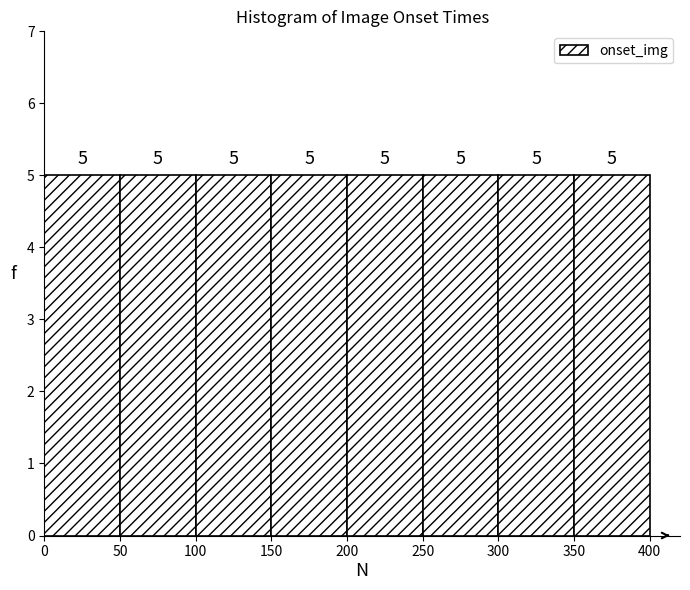

Reading left to right, transcribe this chart: for each bar, give the range it covers on the x-axis and its height.

0 to 50: 5
50 to 100: 5
100 to 150: 5
150 to 200: 5
200 to 250: 5
250 to 300: 5
300 to 350: 5
350 to 400: 5